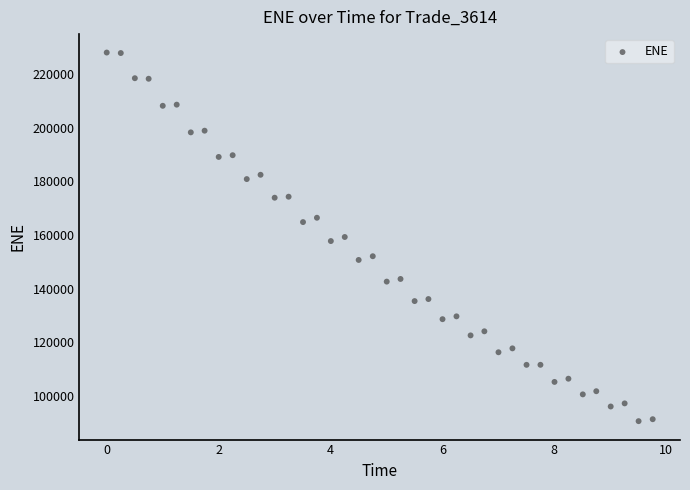

What is the range of X values (max minus min)?

9.8